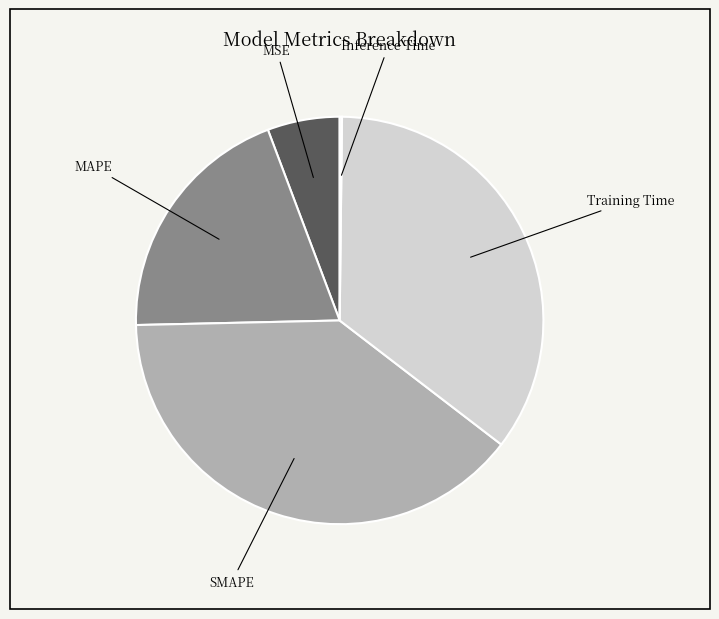

Does any single category account for the majority?

No